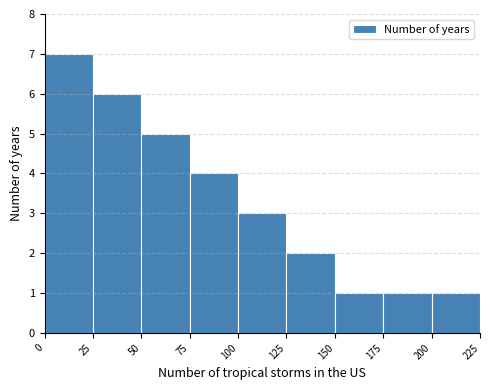

Reading left to right, transcribe this chart: for each bar, give the range it covers on the x-axis and its height. The values are not printed on the chart, so give them approximately, as read against the axis.

0 to 25: 7
25 to 50: 6
50 to 75: 5
75 to 100: 4
100 to 125: 3
125 to 150: 2
150 to 175: 1
175 to 200: 1
200 to 225: 1